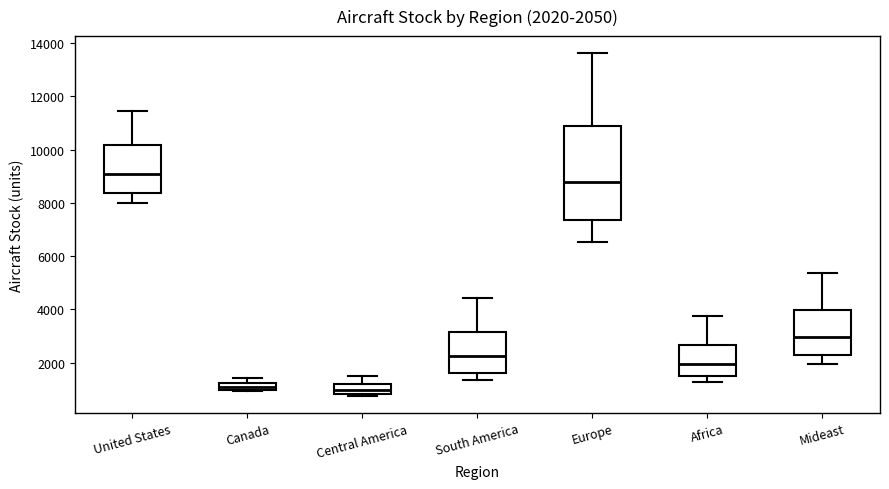

Which box is the tallest, from its lower edge to its upper edge?

Europe